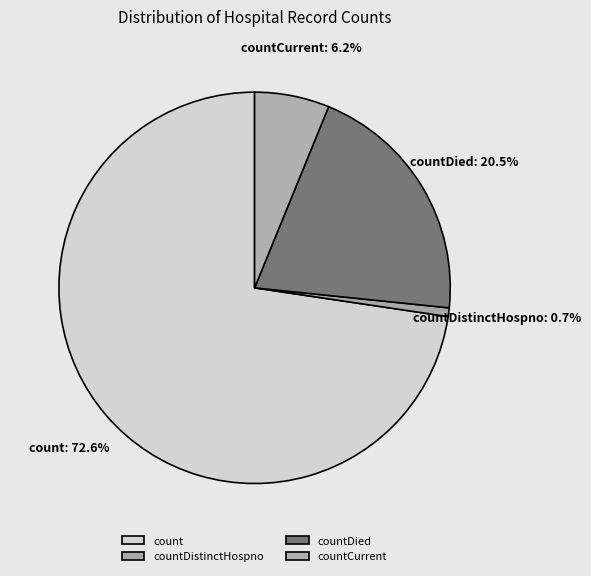

To the nearest percent, what is the average slice percentage?

25%